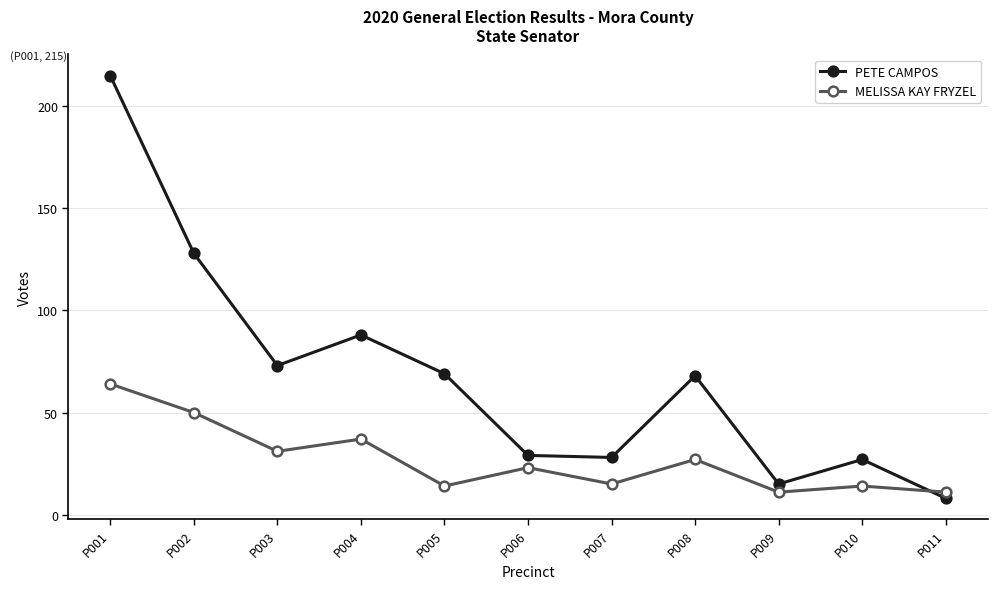

True or false: MELISSA KAY FRYZEL has a value of 50 at P002.

True